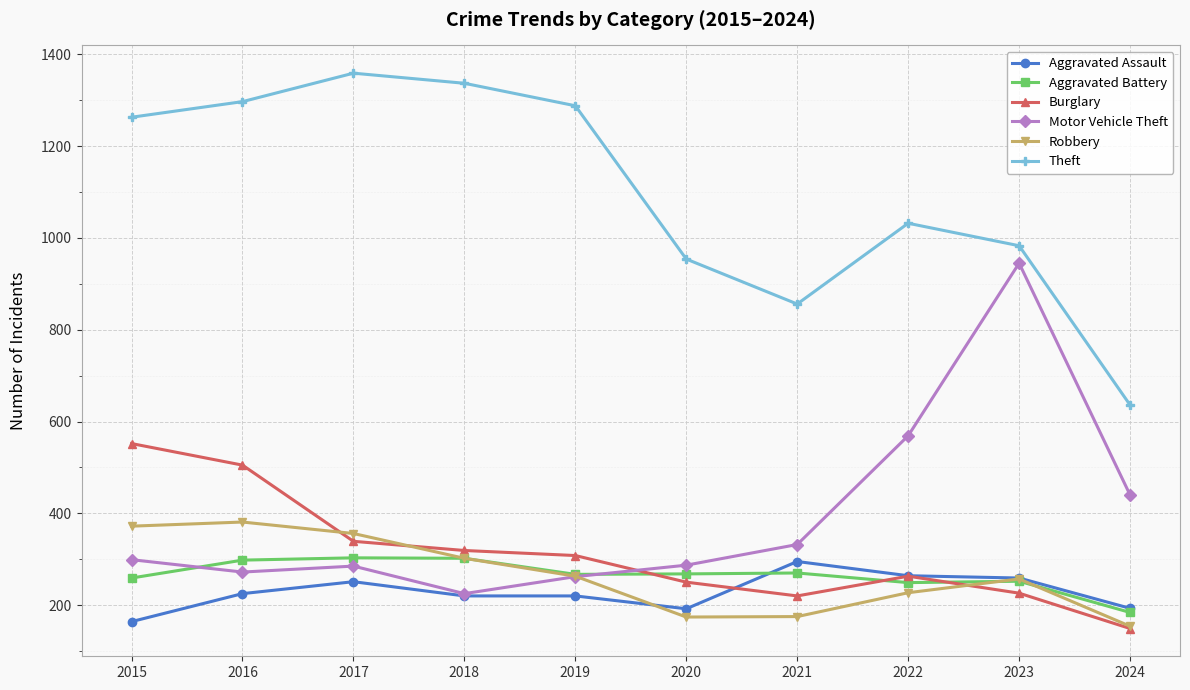

What is the approximate value of Motor Vehicle Theft at 2015?

299